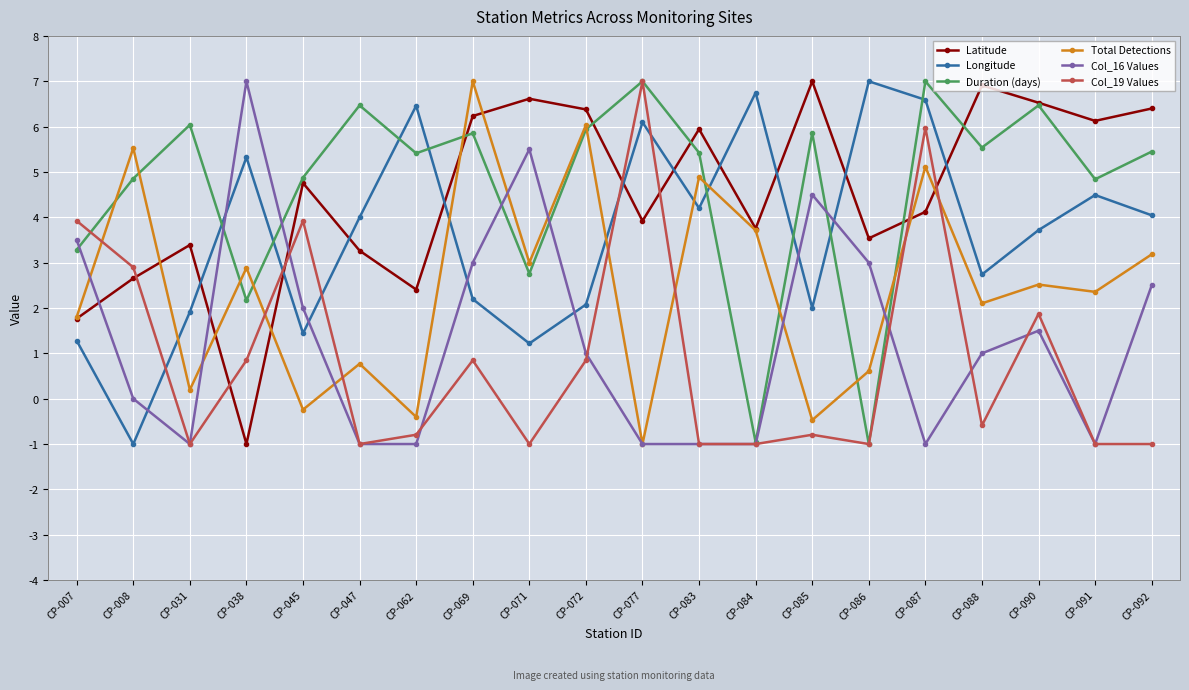

What is the difference between the Total Detections values at CP-083 and CP-092?

1.7